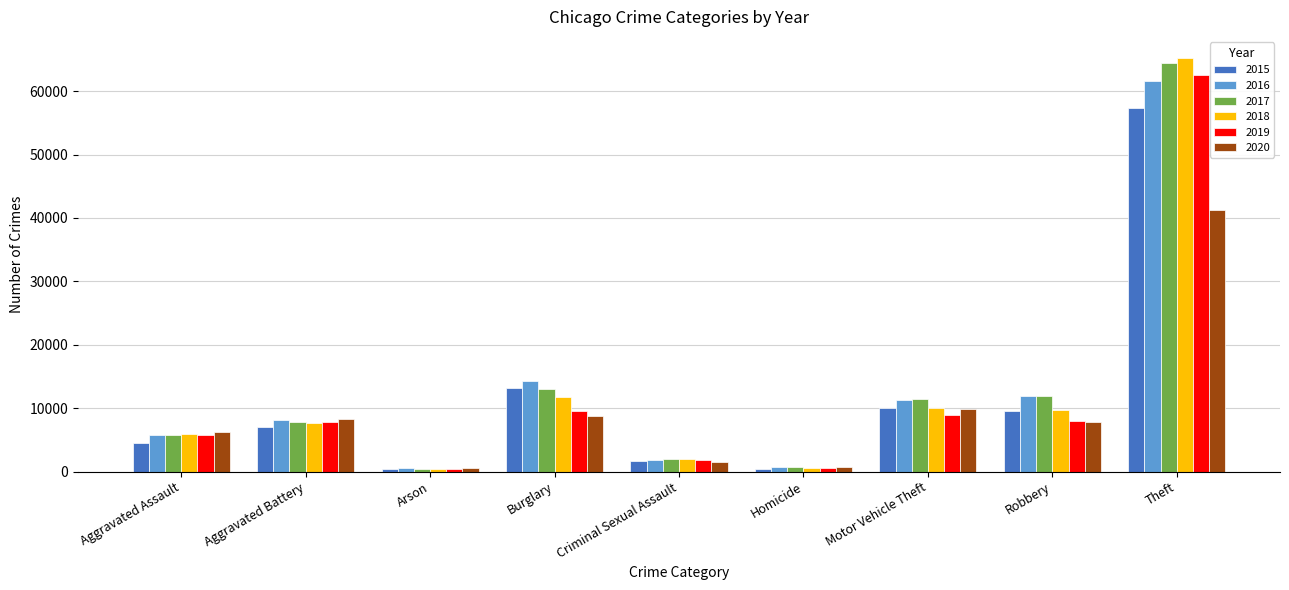

How many bars are there in total?

54